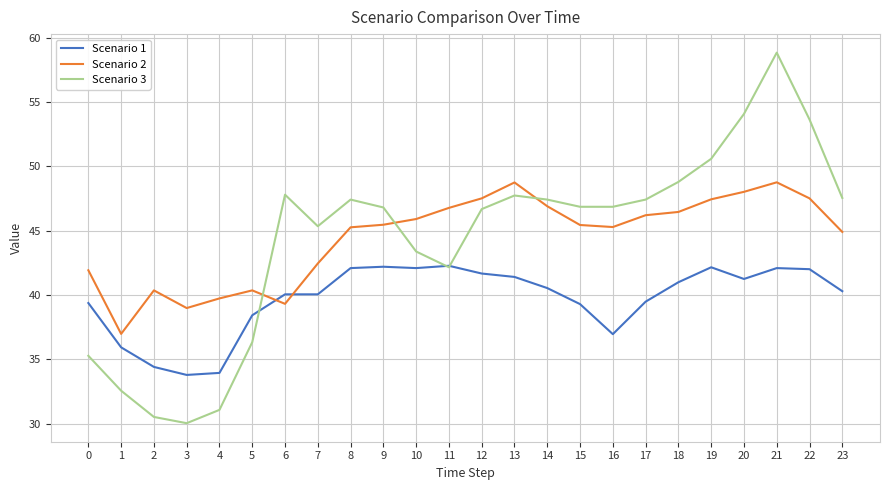

At which category is the sum across all series the highest?

21